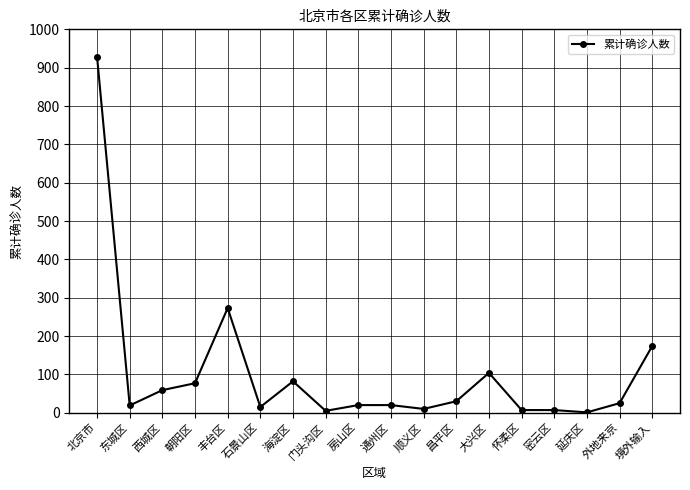

What is the value of the 6th point from the left?

15